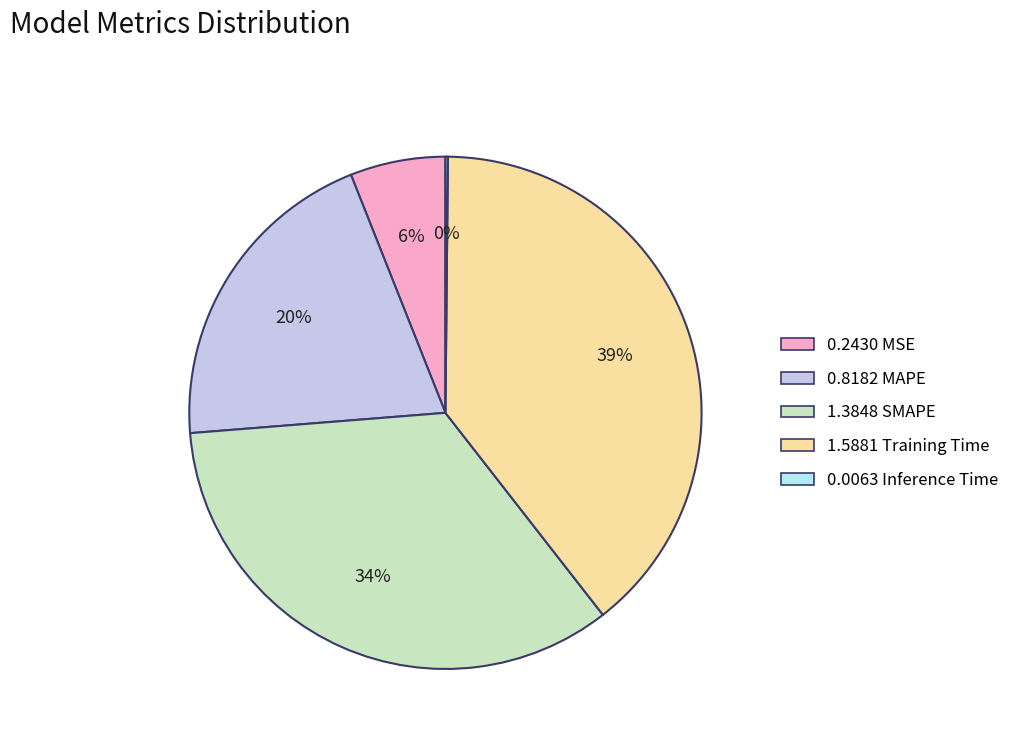

To the nearest percent, what is the average slice percentage?

20%